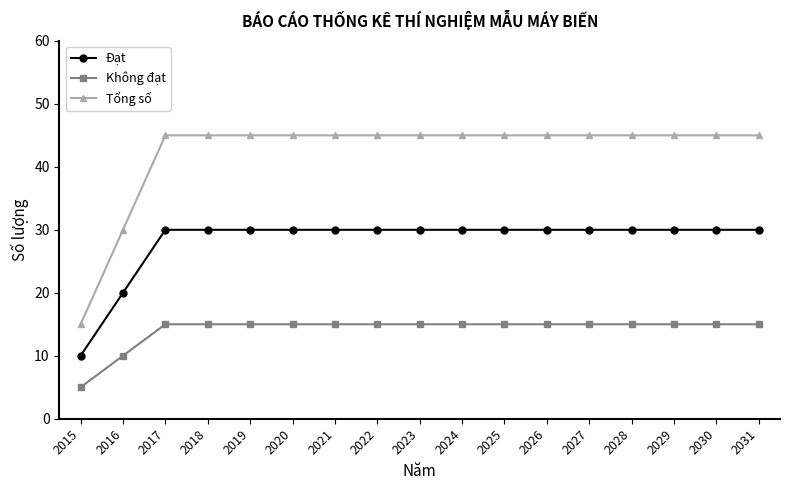

Count the Không đạt values in the range 15 to 16.

15